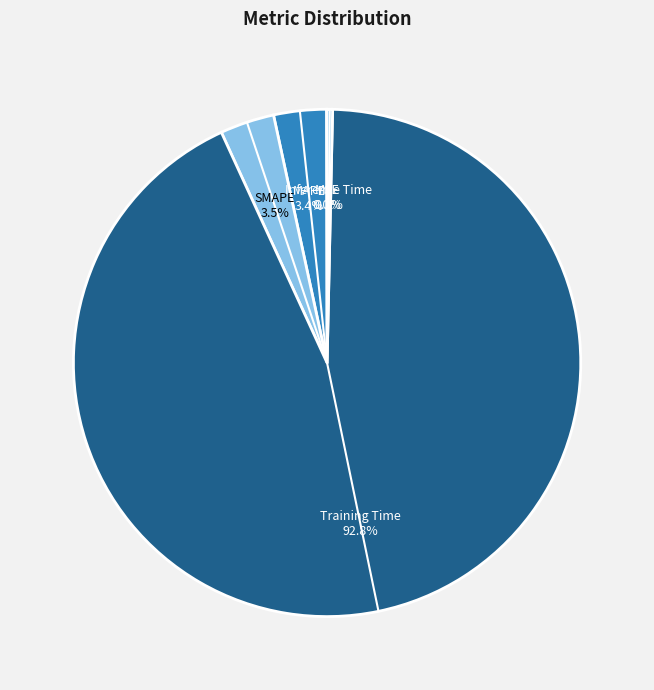

Which category has the biggest portion of the pie?

Training Time